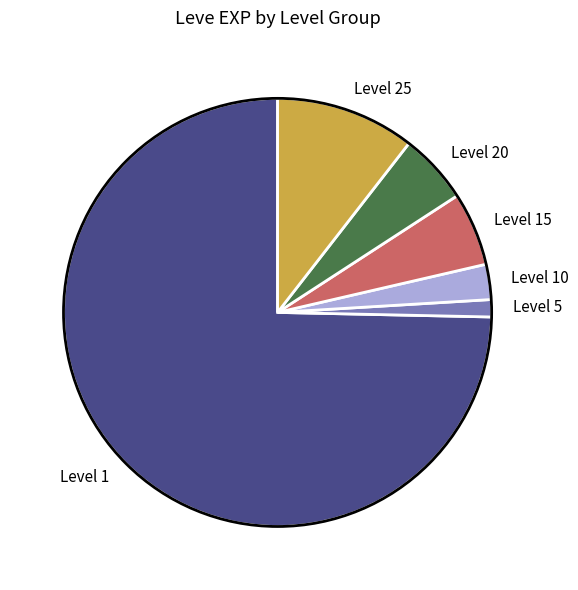

Combined, do Level 15 and Level 5 account for over 50%?

No